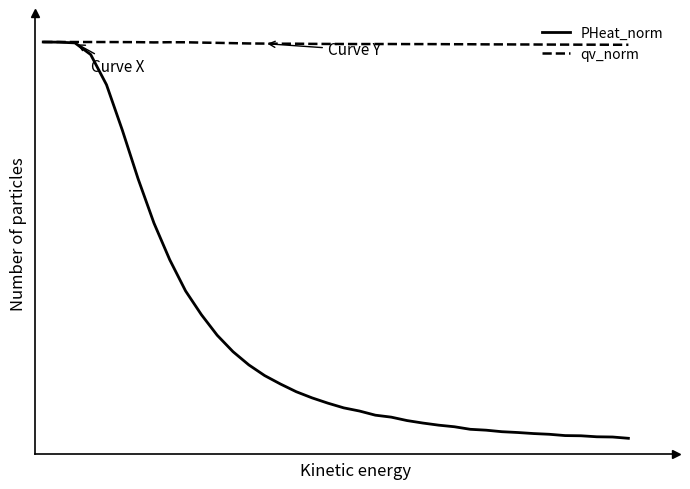

At how many categories does at least one series exceed 0?

38